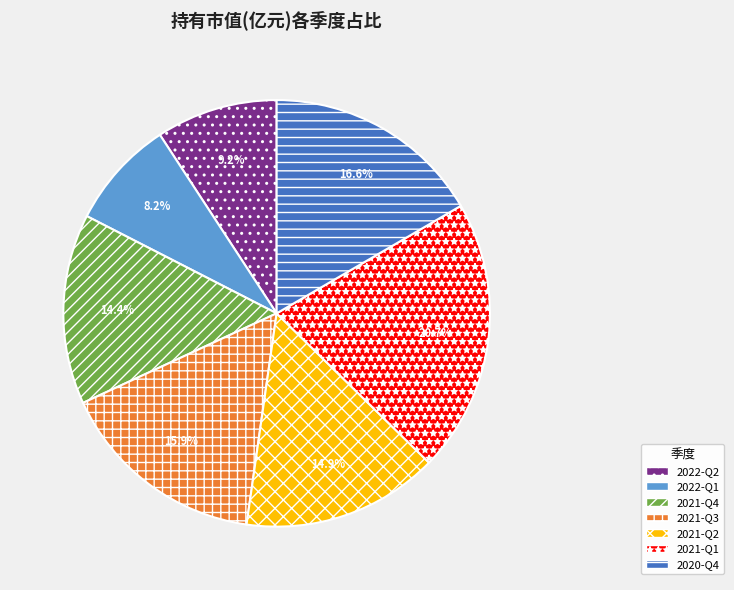

What percentage is NOT represented by 2021-Q3?

84.1%